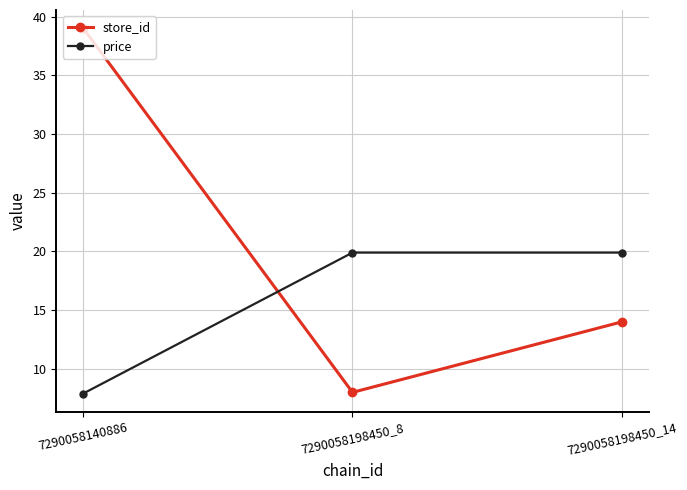

What is the difference between the maximum and minimum values in the price series?

12.0